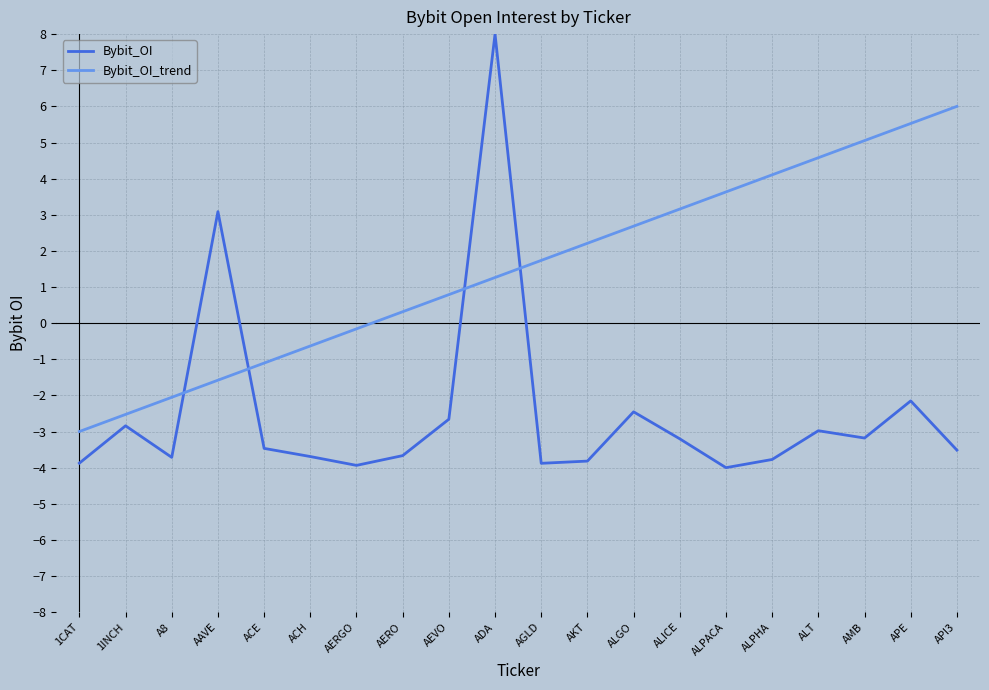

How many times do Bybit_OI_trend and Bybit_OI cross each other?

4